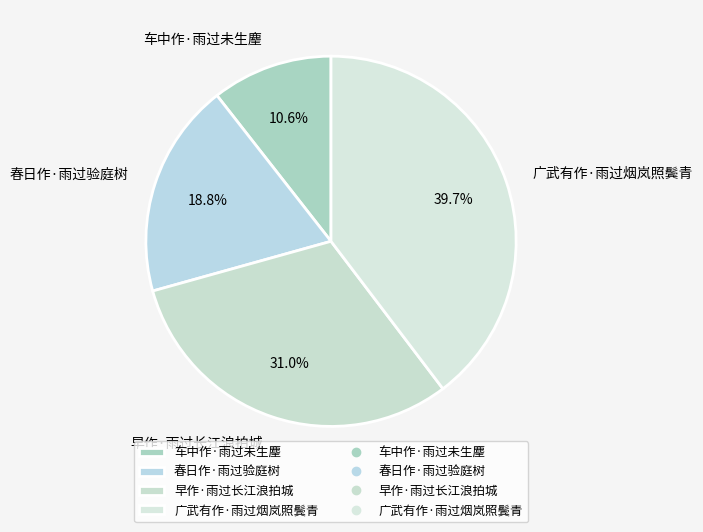

To the nearest percent, what is the combined percentage of 春日作·雨过验庭树 and 广武有作·雨过烟岚照鬓青?

58%